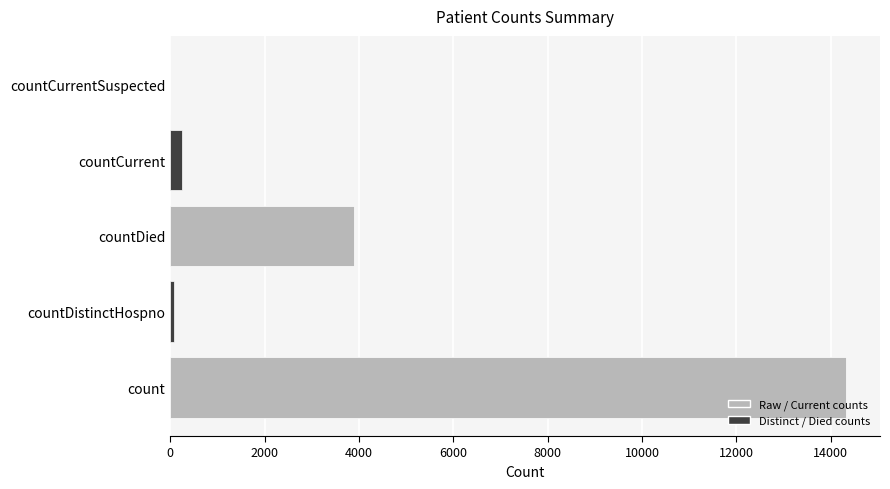

Between count and countDistinctHospno, which is larger?

count